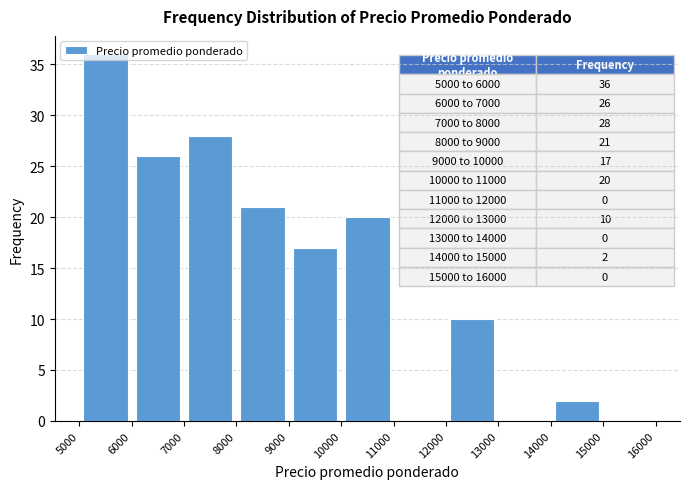

Over which range of the x-axis is the bar tallest?

5000 to 6000